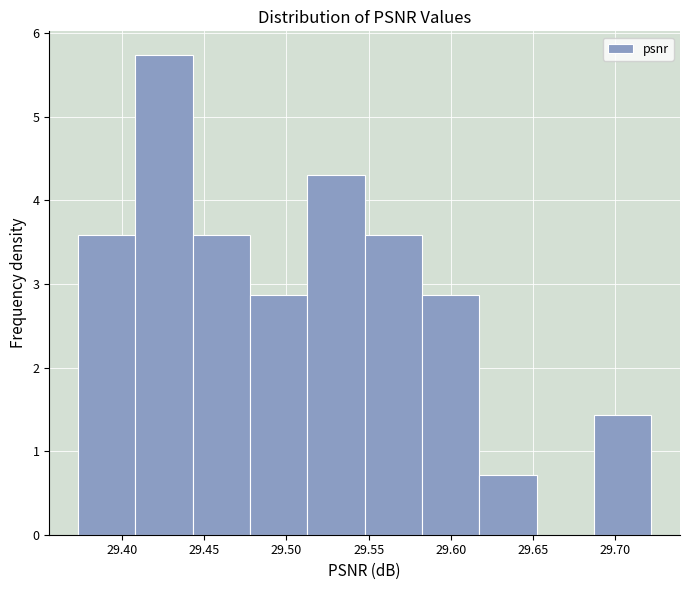

Over which range of the x-axis is the bar tallest?

29.410 to 29.445